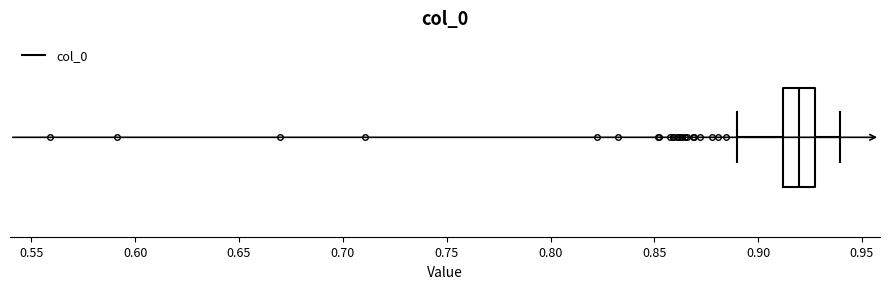

Where is the right edge of the box on the x-axis? The values are not printed on the chart, so give them approximately, as read against the axis.

0.925